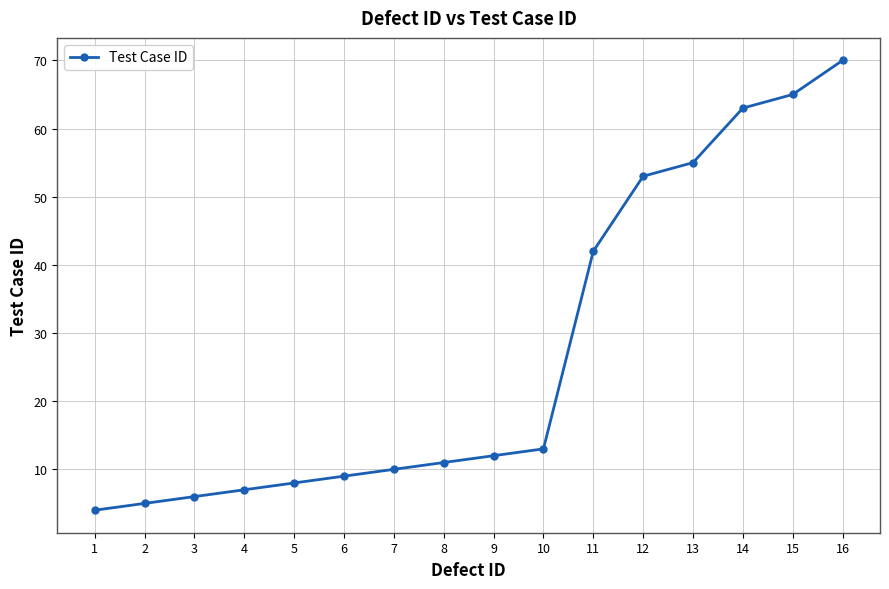

Rank the categories by value from highest to lowest.

16, 15, 14, 13, 12, 11, 10, 9, 8, 7, 6, 5, 4, 3, 2, 1